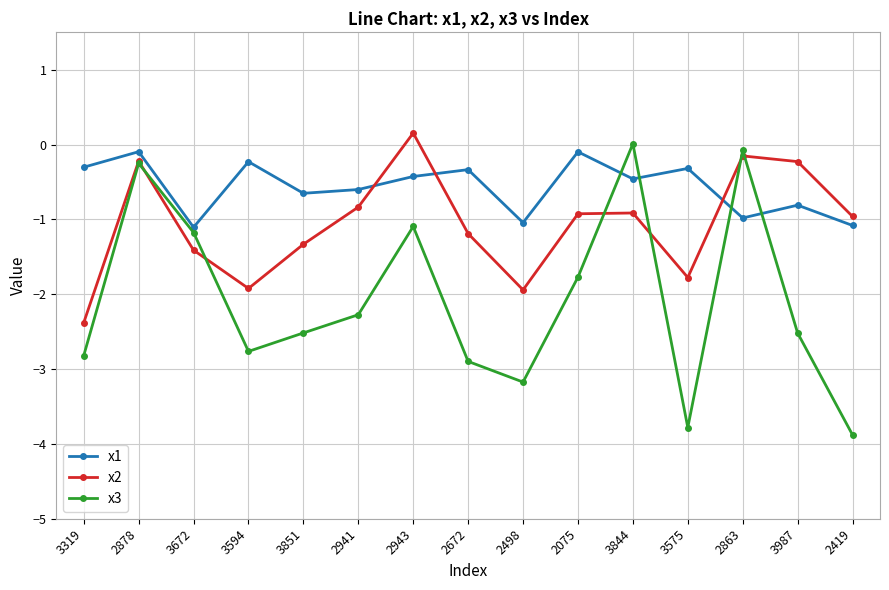

What value does the x3 series have at 3851?

-2.5